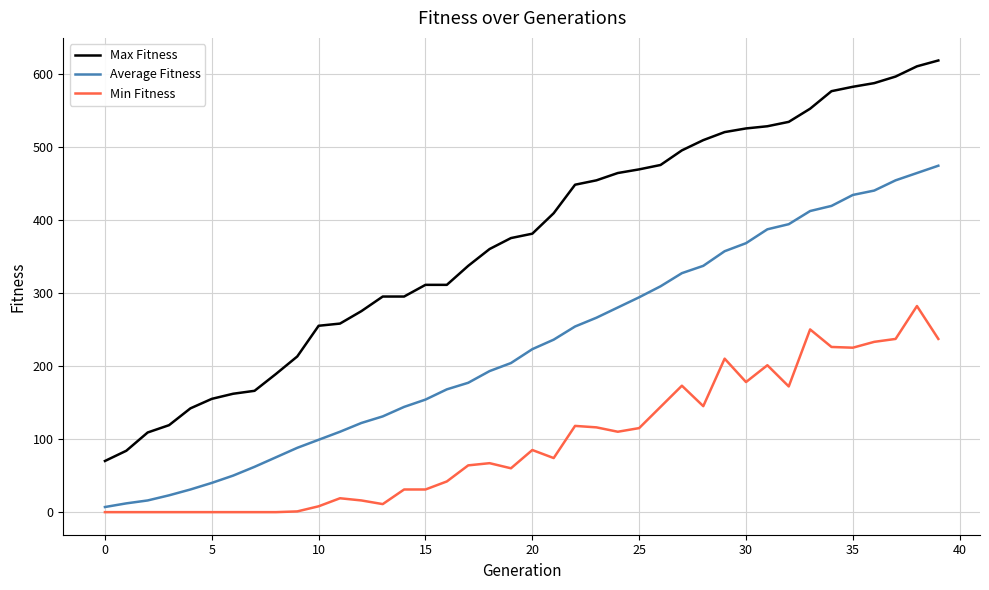

Which series has the largest total across all categories?

Max Fitness